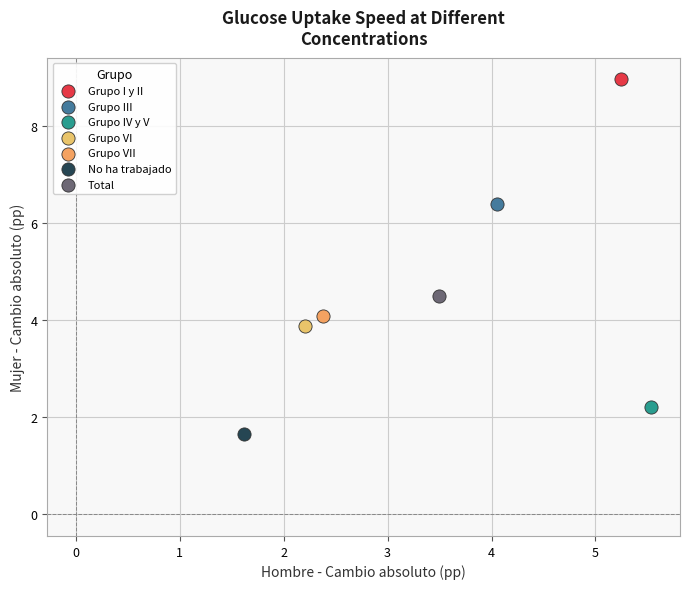

Which series reaches the minimum Y coordinate?

No ha trabajado